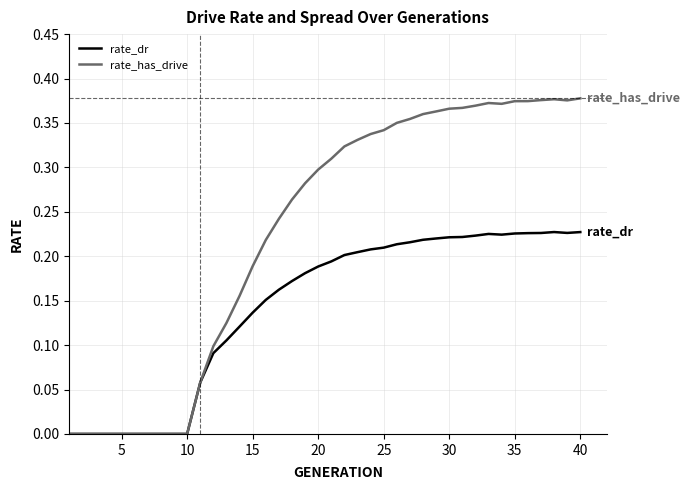

Does the chart display data point markers on the line(s)?

No